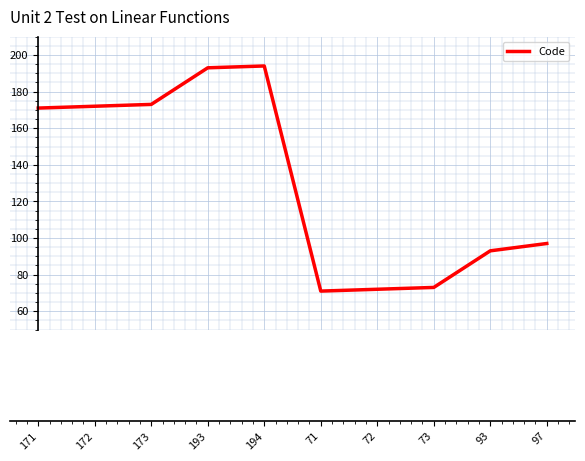

What is the change in value from 72 to 93?

+21